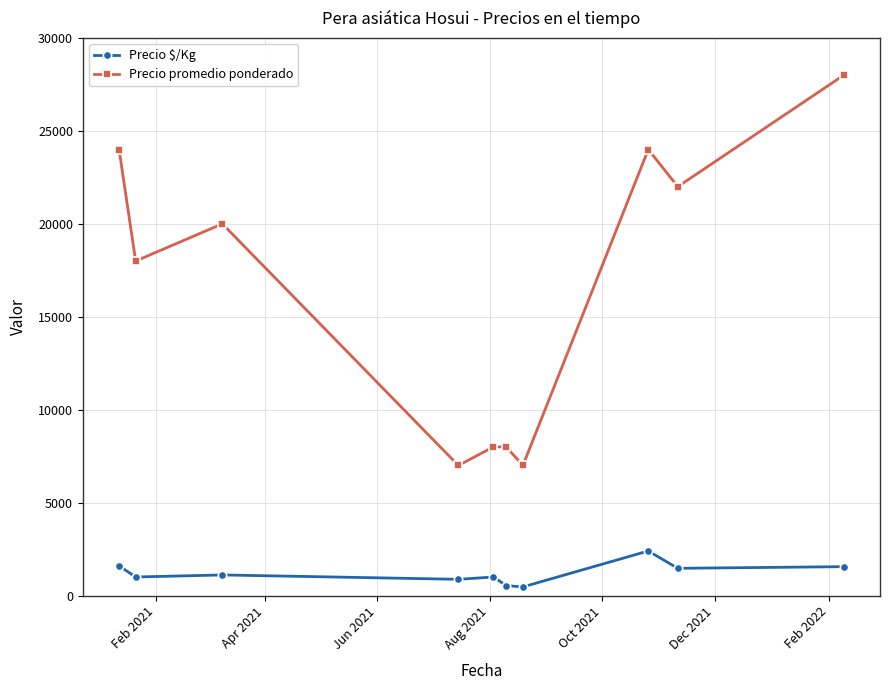

What is the maximum value shown in the chart?

28000